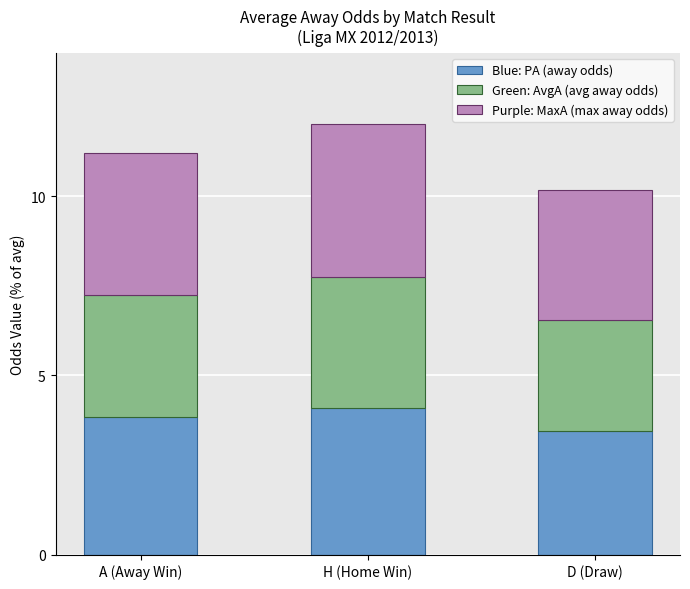

What is the total value across all series at D (Draw)?

10.2